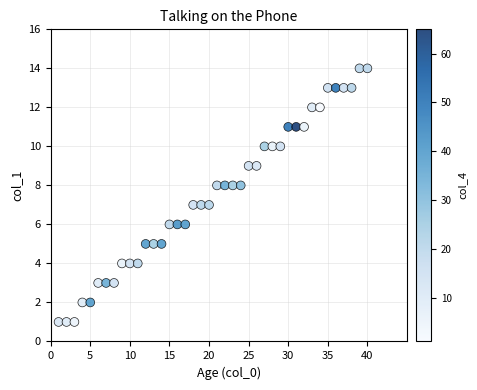

What is the range of X values (max minus min)?

39